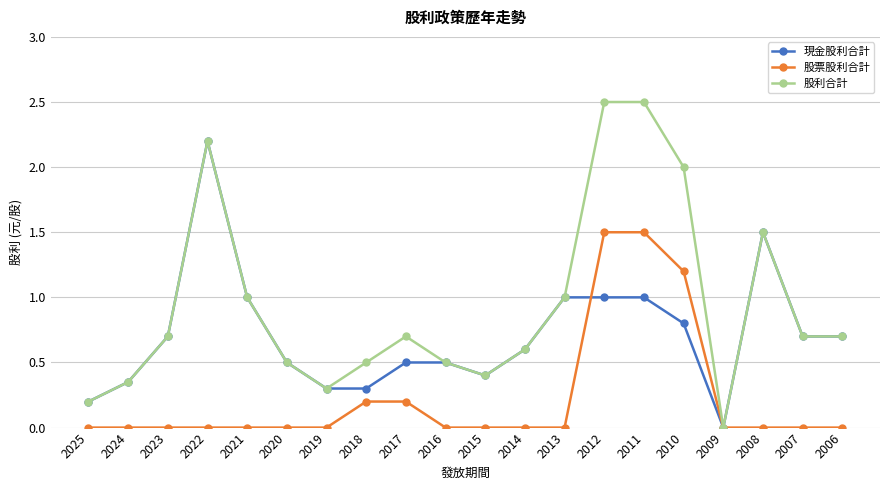

The value of 現金股利合計 at 2009 is 0.0. True or false?

True